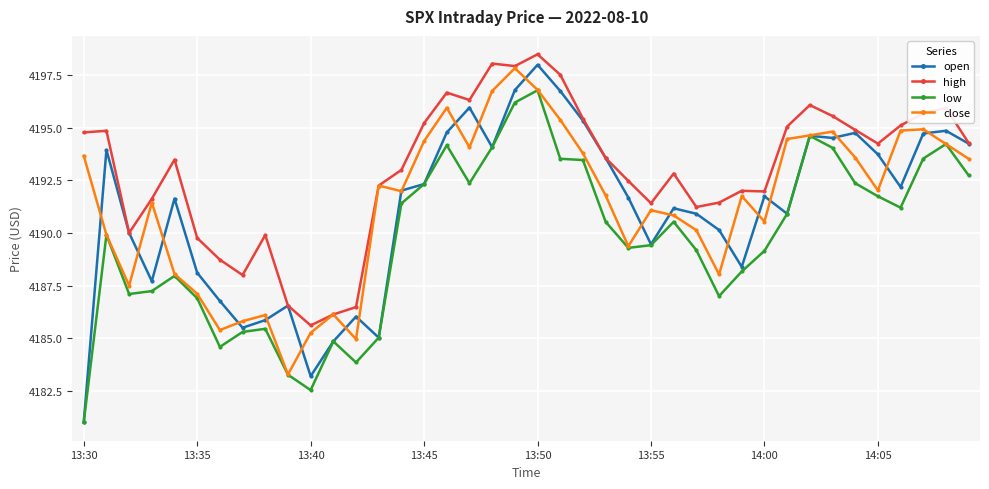

True or false: low and high cross at least once.

False